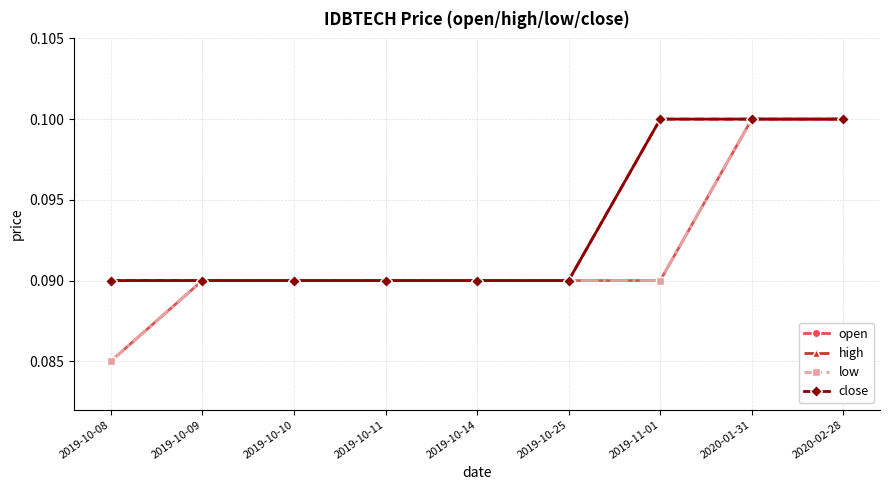

Does the chart have visible grid lines?

Yes